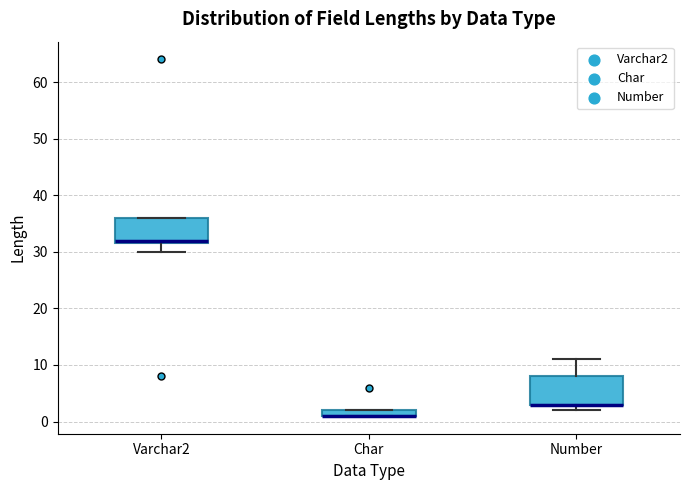

Where is the upper edge of the box for Char on the y-axis? The values are not printed on the chart, so give them approximately, as read against the axis.

2